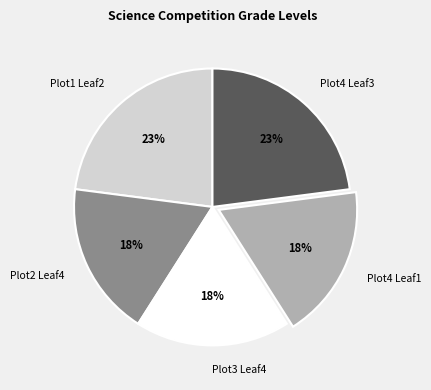

To the nearest percent, what is the average slice percentage?

20%